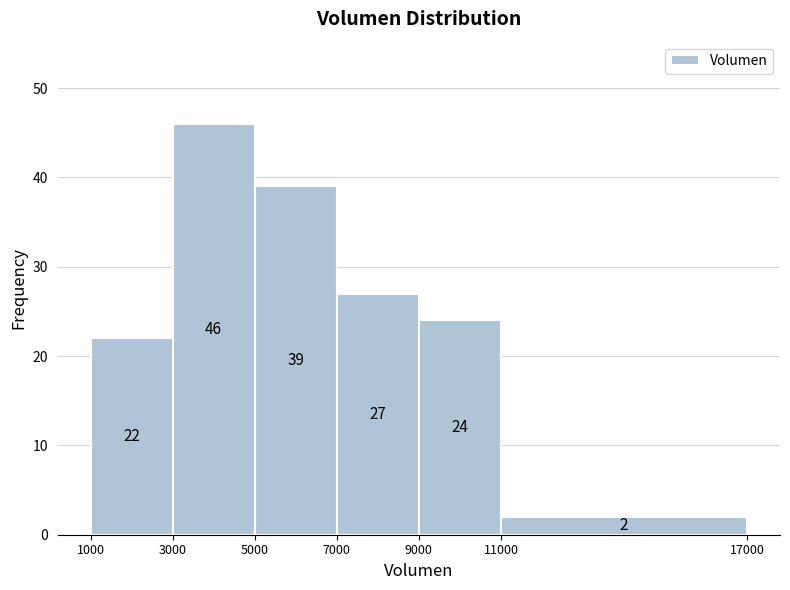

Reading left to right, transcribe this chart: for each bar, give the range it covers on the x-axis and its height.

1000 to 3000: 22
3000 to 5000: 46
5000 to 7000: 39
7000 to 9000: 27
9000 to 11000: 24
11000 to 17000: 2